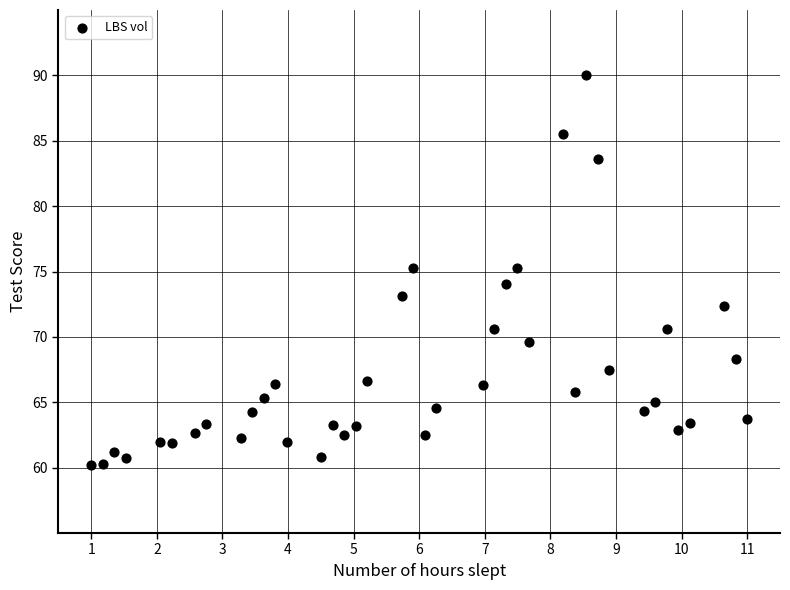

What is the range of Y values (max minus min)?

29.8